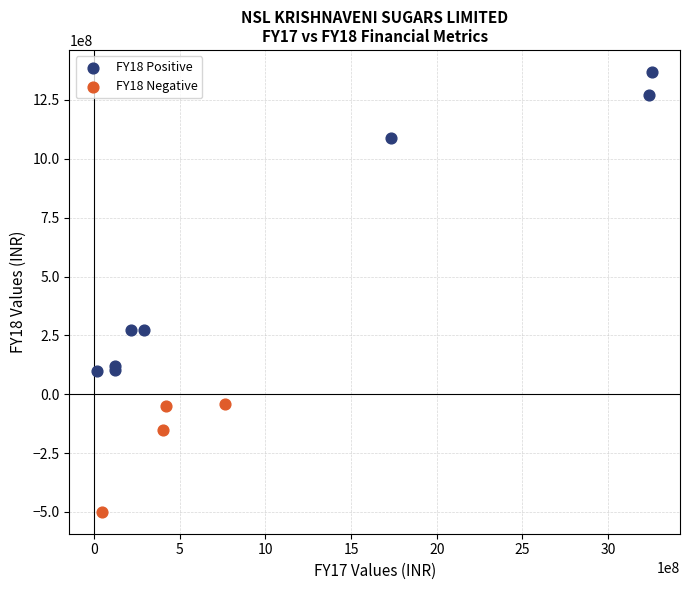

Which series contains the highest Y value?

FY18 Positive